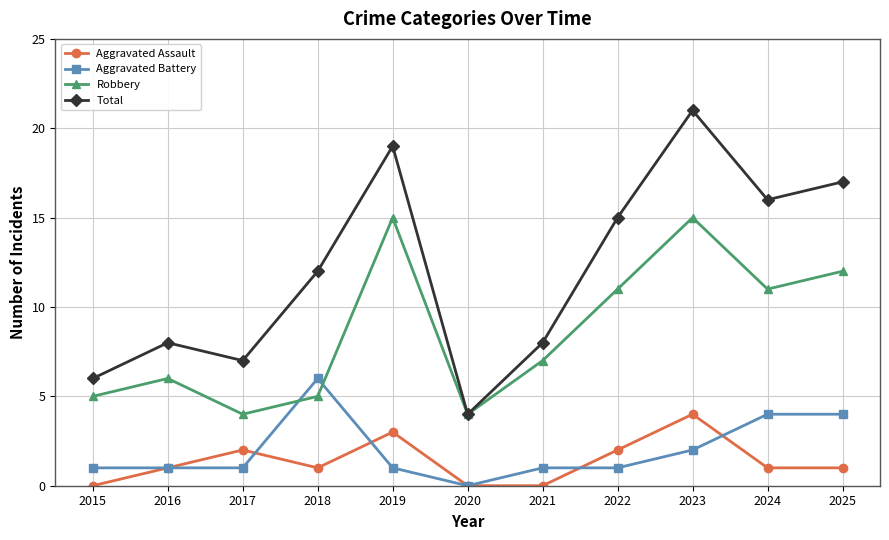

True or false: Robbery and Aggravated Battery cross at least once.

True